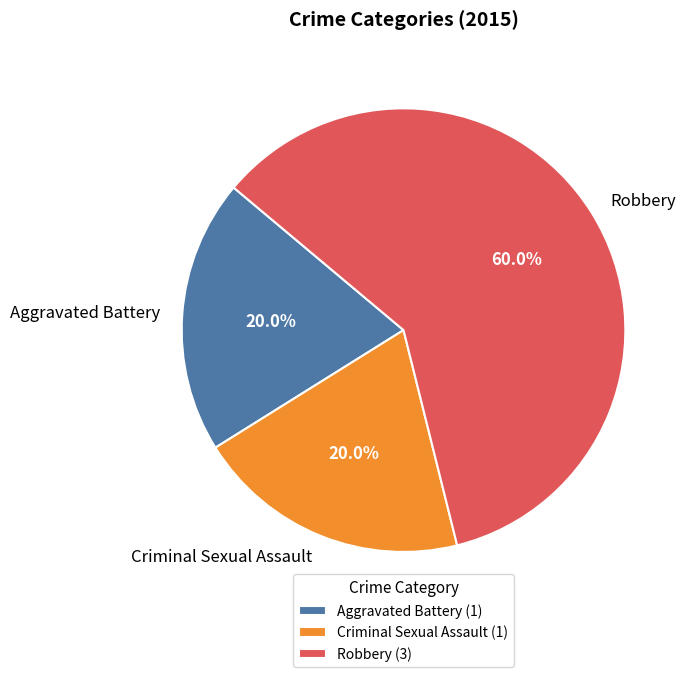

How much of the chart is everything except Criminal Sexual Assault?

80.0%